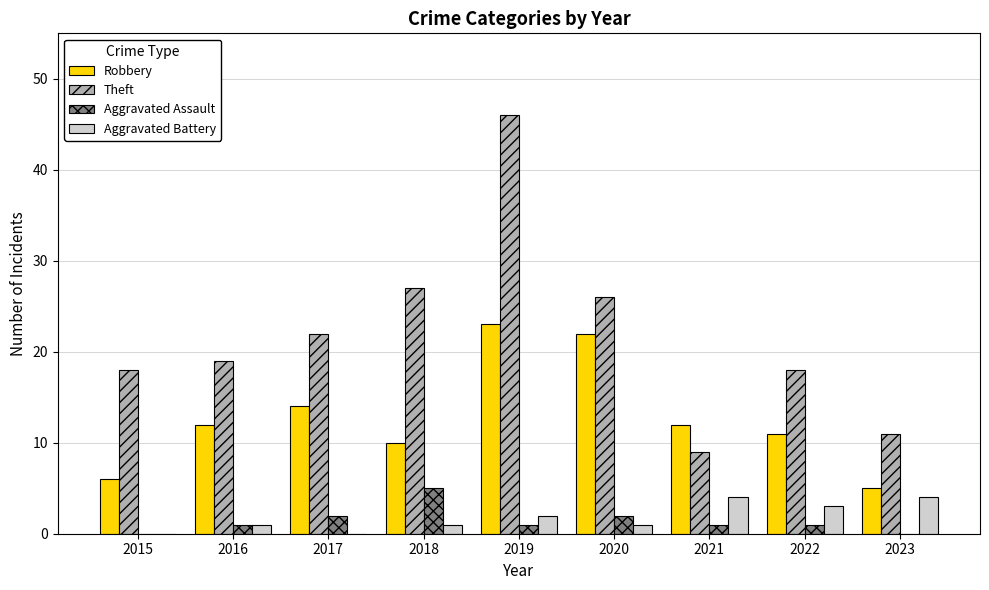

Reading right to left, list all the values displayed in this chart.

Robbery: 5	11	12	22	23	10	14	12	6
Theft: 11	18	9	26	46	27	22	19	18
Aggravated Assault: 0	1	1	2	1	5	2	1	0
Aggravated Battery: 4	3	4	1	2	1	0	1	0